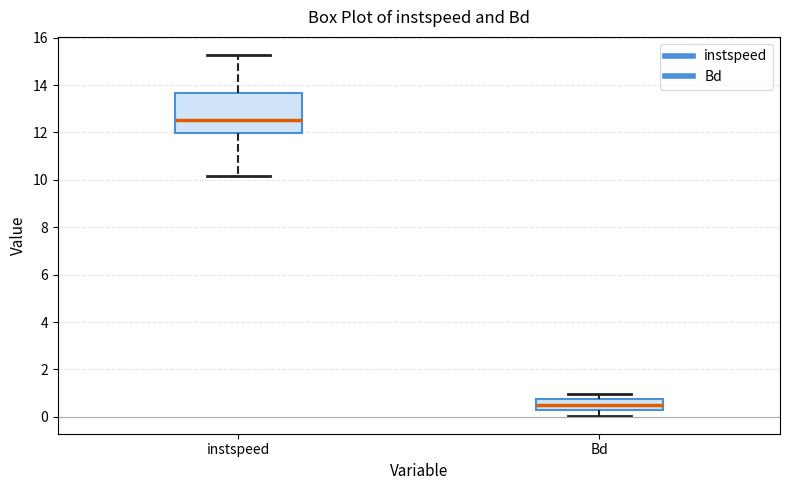

Reading left to right, transcribe this box plot: for each box, give where its median line is, the range the box spans, and where its two whiskers end, as read against the y-axis. The values are not printed on the chart, so give them approximately, as read against the axis.

instspeed: median 12.6, box 12.0 to 13.6, whiskers 10.2 to 15.2
Bd: median 0.4, box 0.2 to 0.8, whiskers 0.0 to 1.0